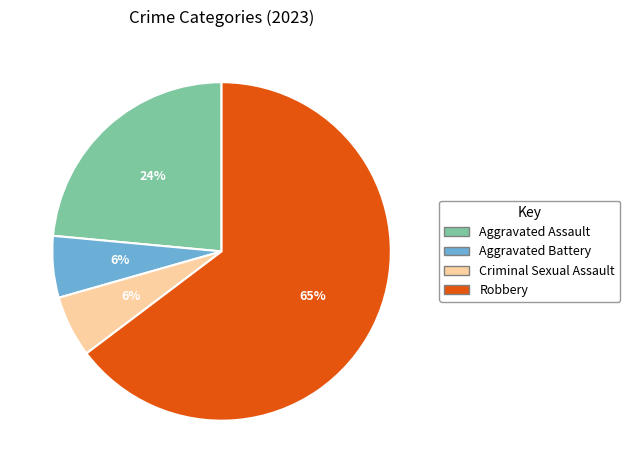

To the nearest percent, what portion does Aggravated Assault represent?

24%